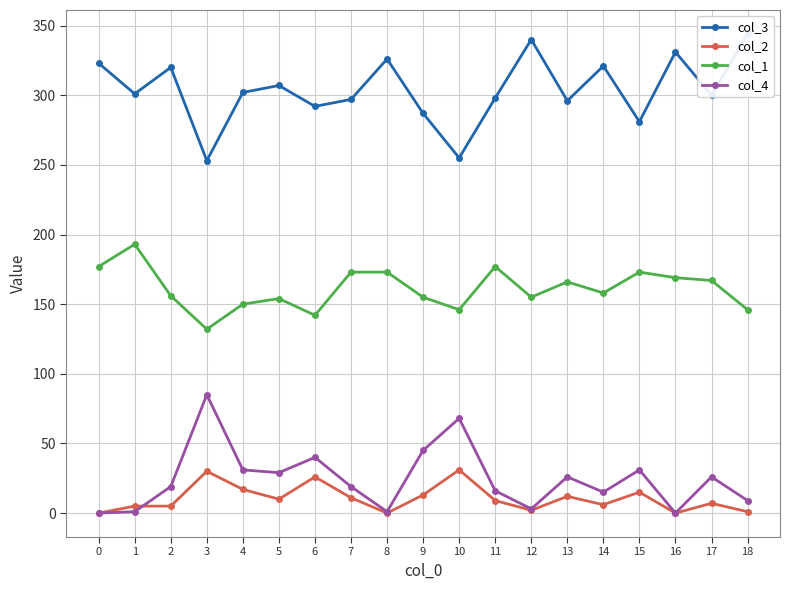

How many times do col_2 and col_4 cross each other?

1